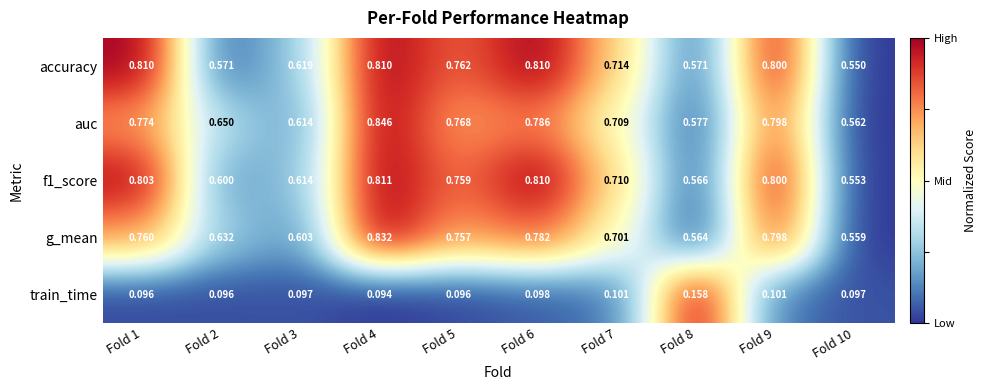

Which series has the widest spread of values?

auc